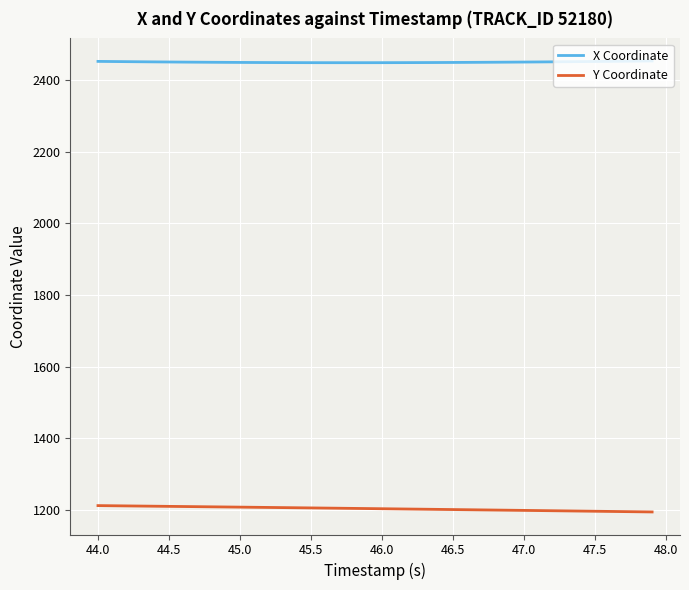

What is the greatest value displayed?

2453.3